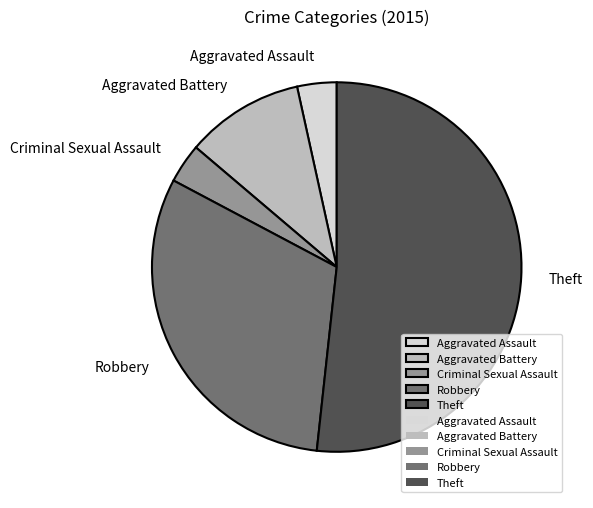

Do Aggravated Battery and Theft together represent more than half of the pie?

Yes